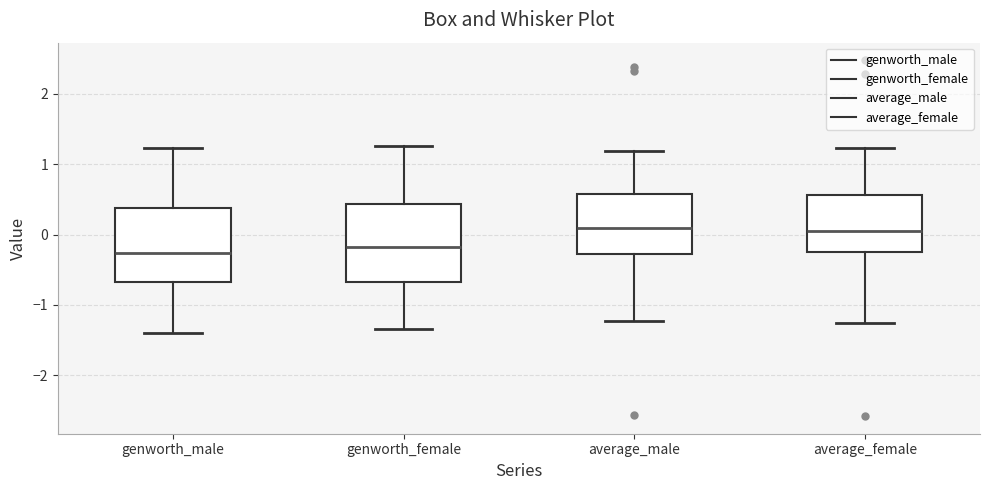

Reading left to right, transcribe this box plot: for each box, give where its median line is, the range the box spans, and where its two whiskers end, as read against the y-axis. The values are not printed on the chart, so give them approximately, as read against the axis.

genworth_male: median -0.3, box -0.7 to 0.4, whiskers -1.4 to 1.2
genworth_female: median -0.2, box -0.7 to 0.4, whiskers -1.3 to 1.3
average_male: median 0.1, box -0.3 to 0.6, whiskers -1.2 to 1.2
average_female: median 0.0, box -0.2 to 0.6, whiskers -1.3 to 1.2